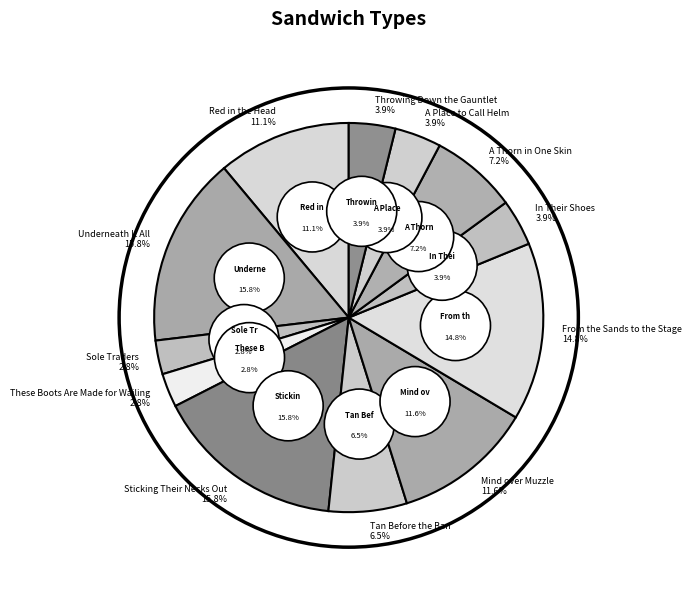

Does These Boots Are Made for Wailing represent more than half of the total?

No